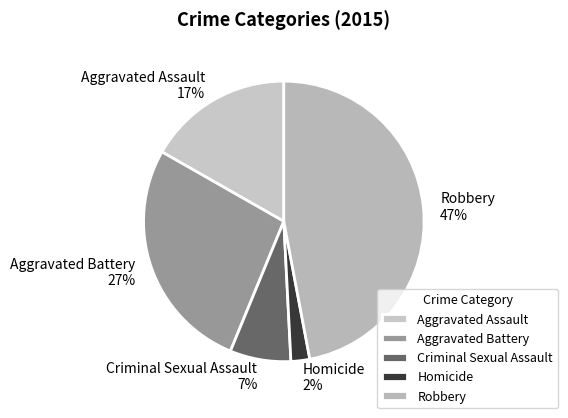

Which slice is the smallest?

Homicide